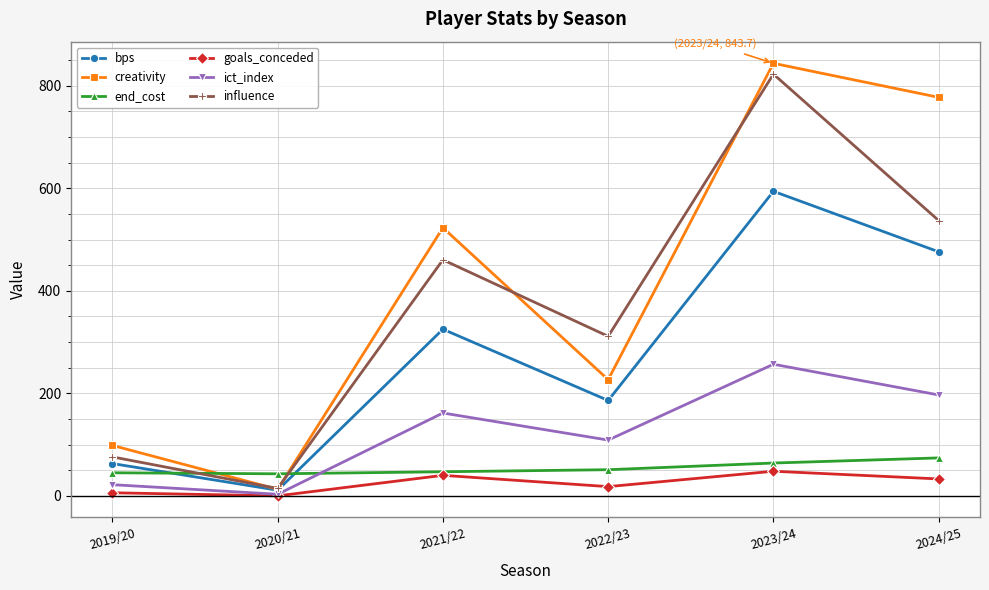

Rank the series by their maximum value, from highest to lowest.

creativity, influence, bps, ict_index, end_cost, goals_conceded